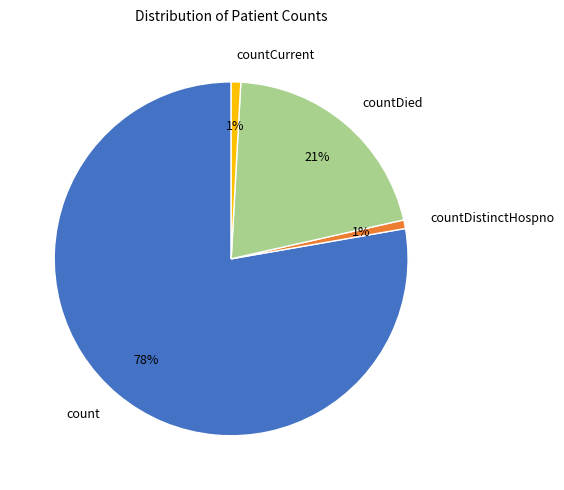

How many slices are in this pie chart?

4